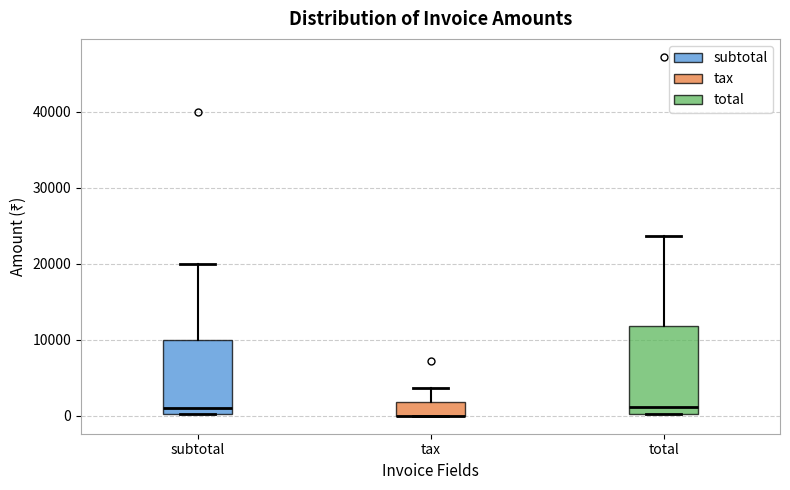

Where does the upper whisker of the box for subtotal end on the y-axis? The values are not printed on the chart, so give them approximately, as read against the axis.

20000